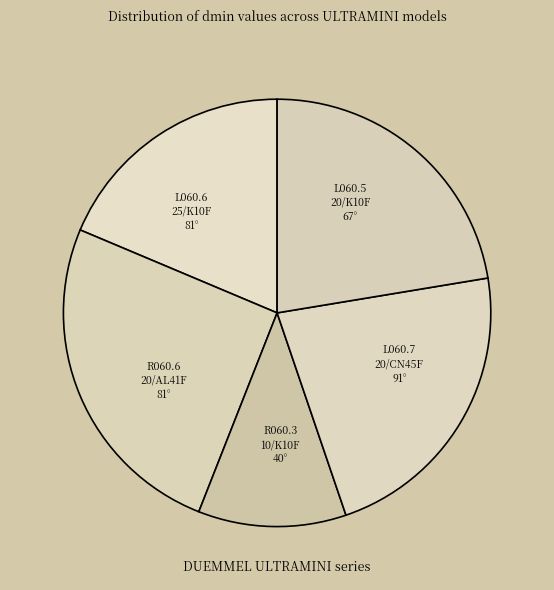

Which category has the smallest portion of the pie?

R060.3 10/K10F